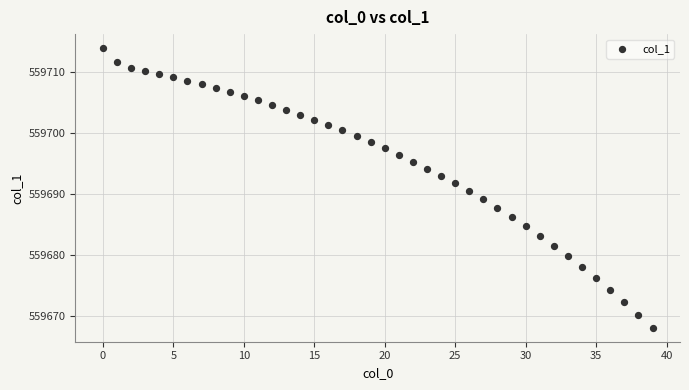

What is the range of Y values (max minus min)?

46.0